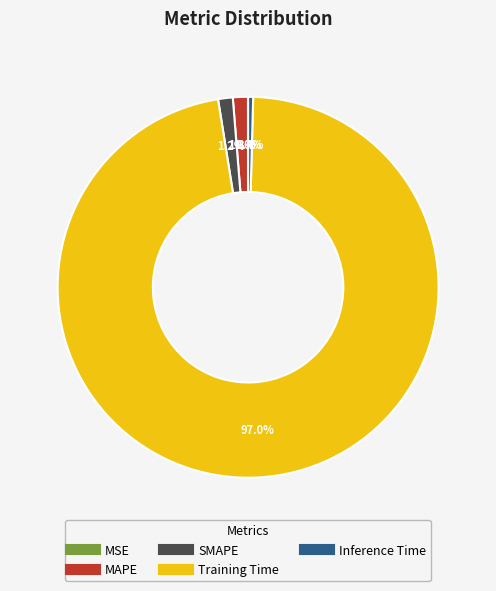

Does any single category account for the majority?

Yes